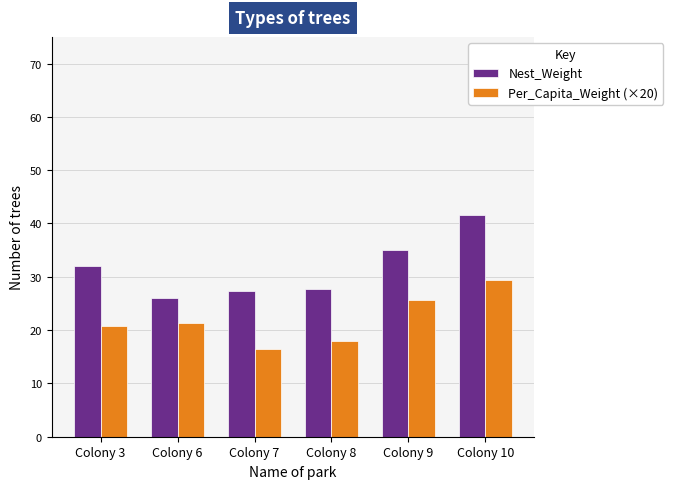

Are the bars grouped side by side (vs. stacked)?

Yes